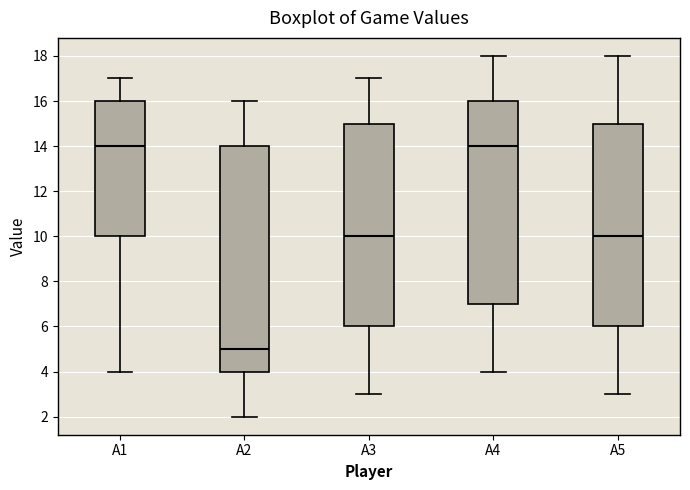

Comparing the boxes themselves (not the whiskers), which one is the tallest?

A2